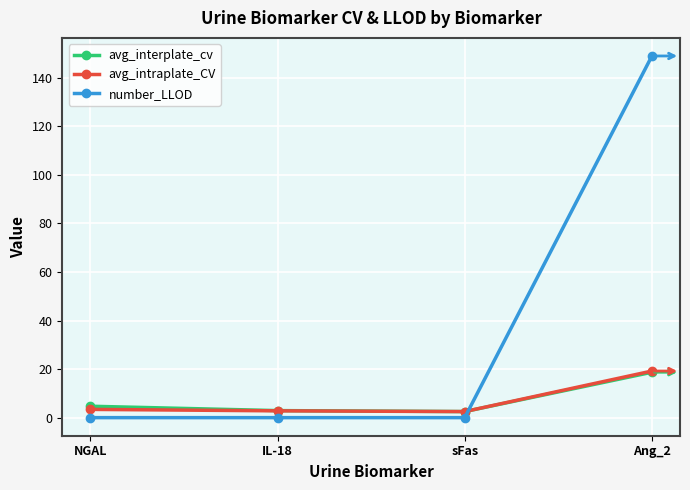

What position from the left is Ang_2?

4